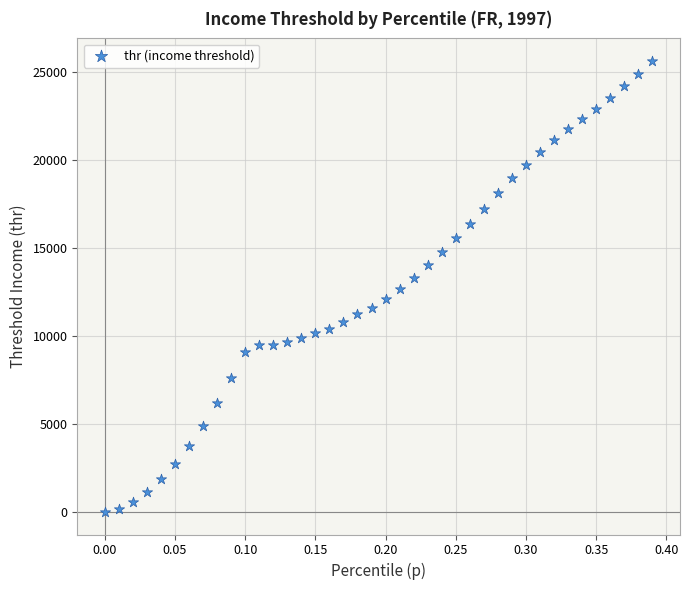

What is the range of X values (max minus min)?

0.4